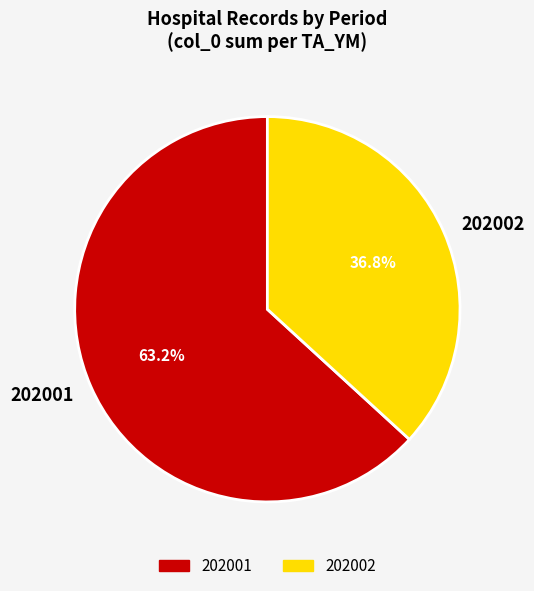

Which has a higher value, 202002 or 202001?

202001